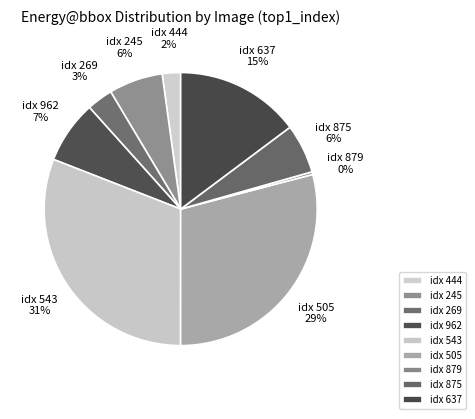

To the nearest percent, what is the difference between the largest and smallest slice percentages?

31%